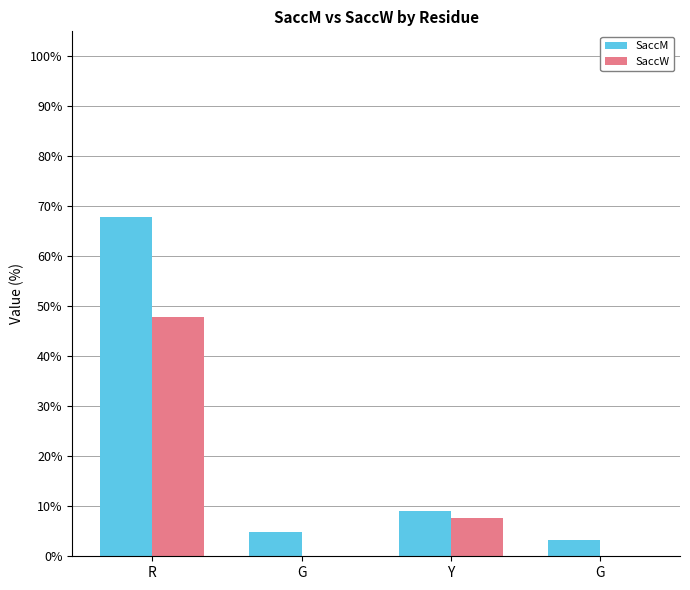

How many series are shown in this chart?

2